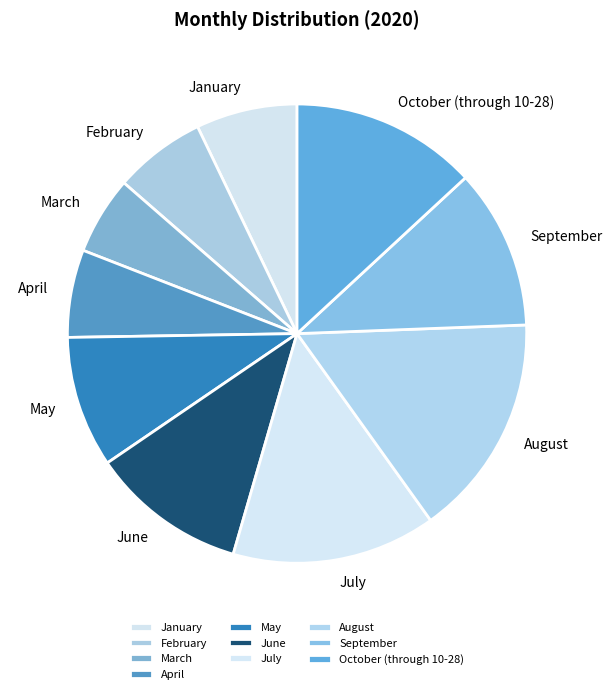

Does September account for over 50% of the chart?

No